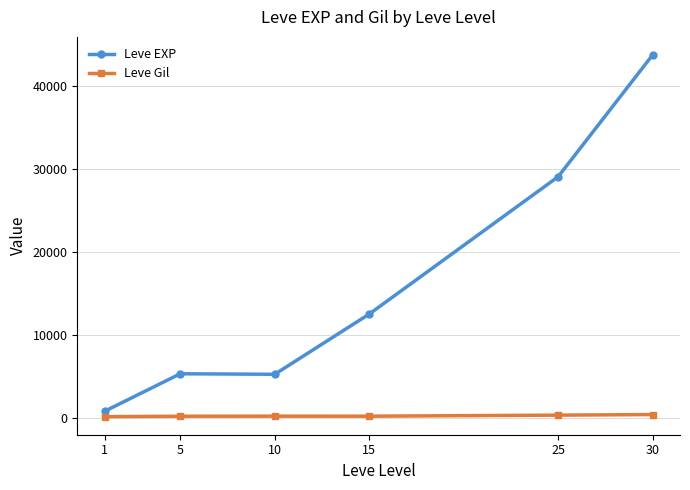

Does the chart display data point markers on the line(s)?

Yes